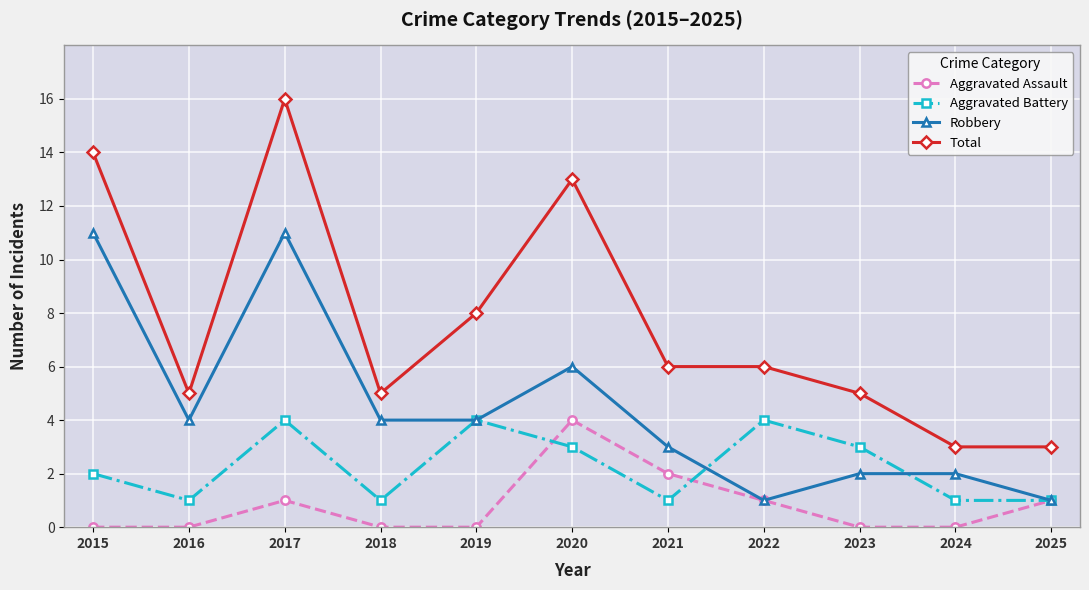

The value of Robbery at 2018 is 2. True or false?

False